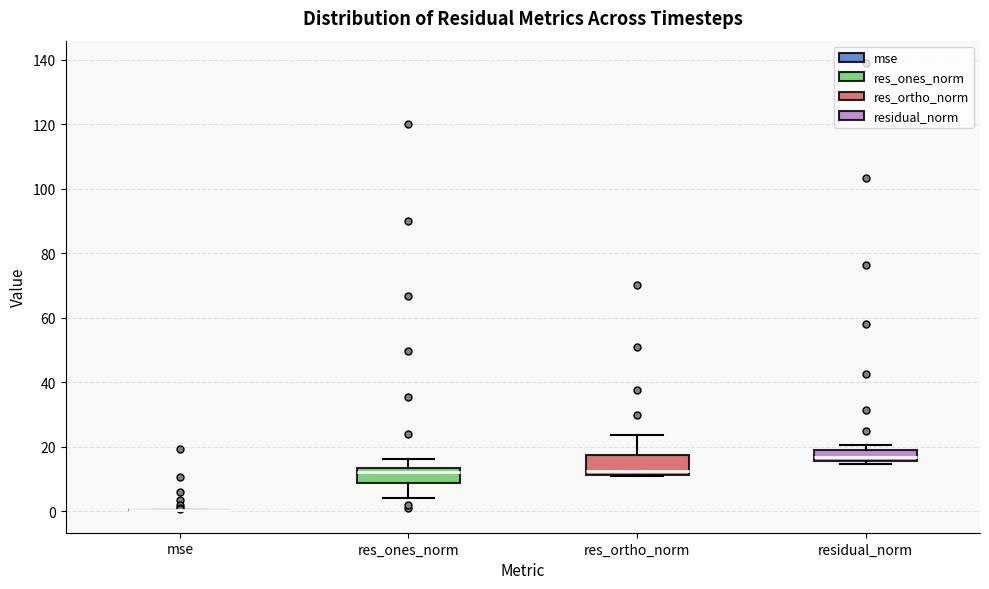

Reading left to right, read every box against the y-axis: the position of its median line, the range the box covers, and the ends of its whiskers. The values are not printed on the chart, so give them approximately, as read against the axis.

mse: box collapsed to a line at 0, whiskers 0 to 0
res_ones_norm: median 12, box 8 to 14, whiskers 4 to 16
res_ortho_norm: median 12 (just above the box's lower edge), box 12 to 18, whiskers 10 to 24
residual_norm: median 16 (just above the box's lower edge), box 16 to 20, whiskers 14 to 20 (just above the box's upper edge)